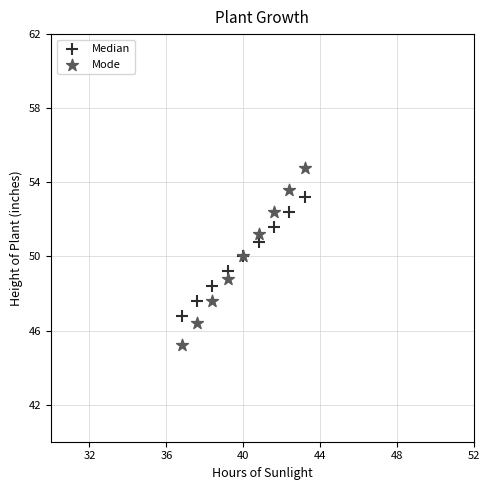

Which series reaches the maximum Y coordinate?

Mode